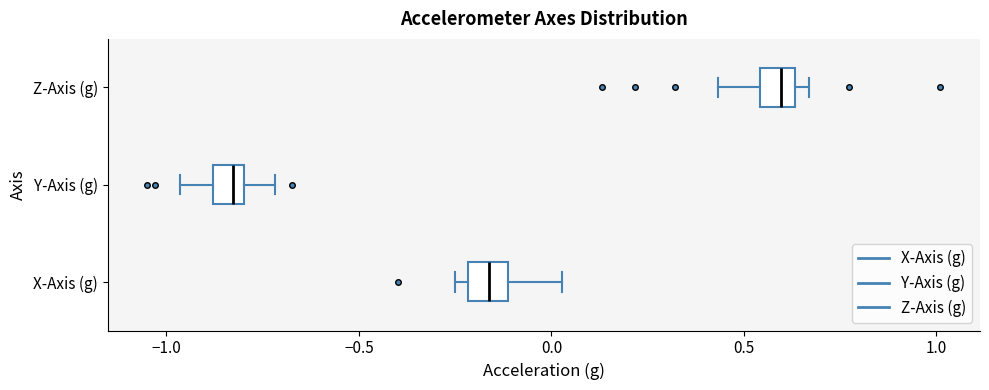

Reading bottom to top, read every box against the x-axis: the position of its median line, the range the box covers, and the ends of its whiskers. The values are not printed on the chart, so give them approximately, as read against the axis.

X-Axis (g): median -0.15, box -0.20 to -0.10, whiskers -0.25 to 0.05
Y-Axis (g): median -0.85, box -0.90 to -0.80, whiskers -0.95 to -0.70
Z-Axis (g): median 0.60, box 0.55 to 0.65, whiskers 0.45 to 0.65 (just right of the box's right edge)